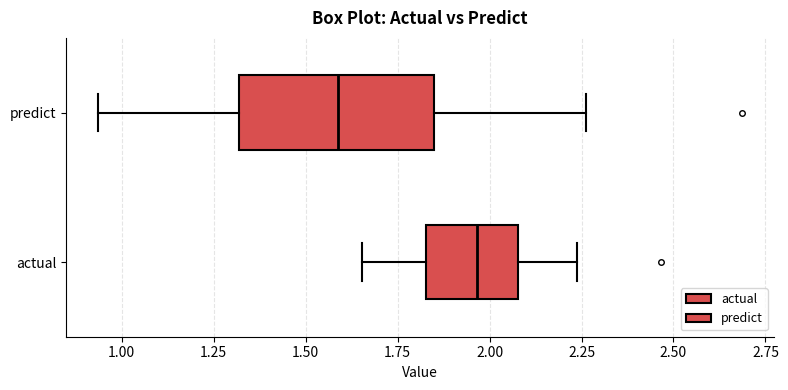

Where does the left whisker of the box for actual end on the x-axis? The values are not printed on the chart, so give them approximately, as read against the axis.

1.65